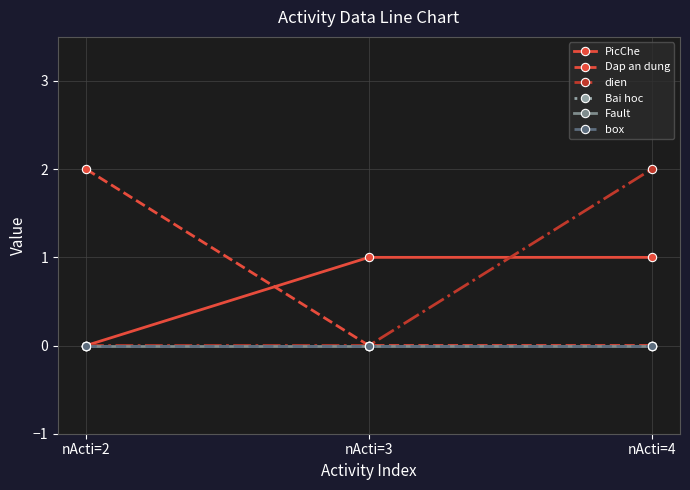

Rank the categories by dien value from highest to lowest.

nActi=4, nActi=2, nActi=3